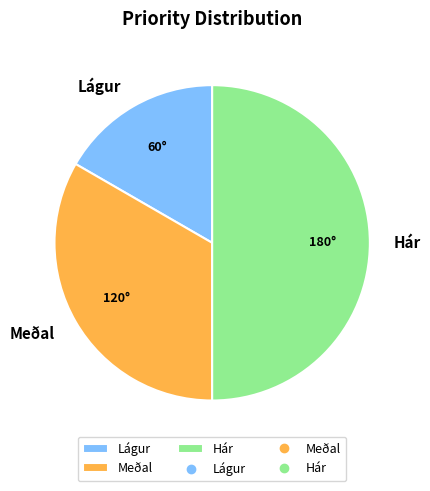

What is the largest slice in the pie chart?

Hár